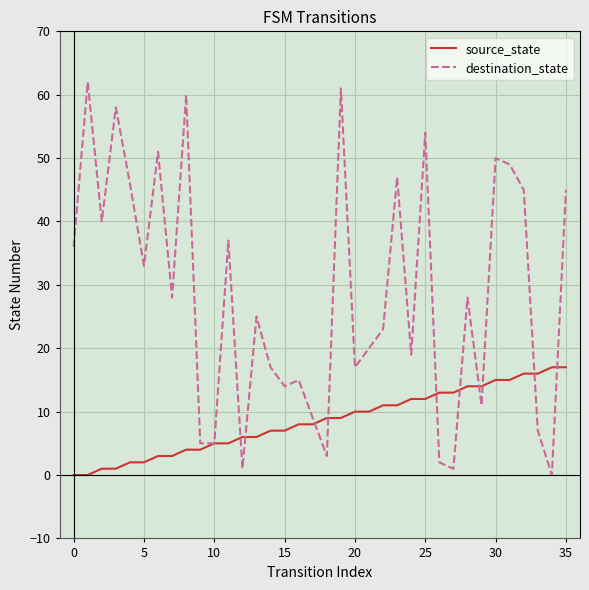

Which series has the largest total across all categories?

destination_state